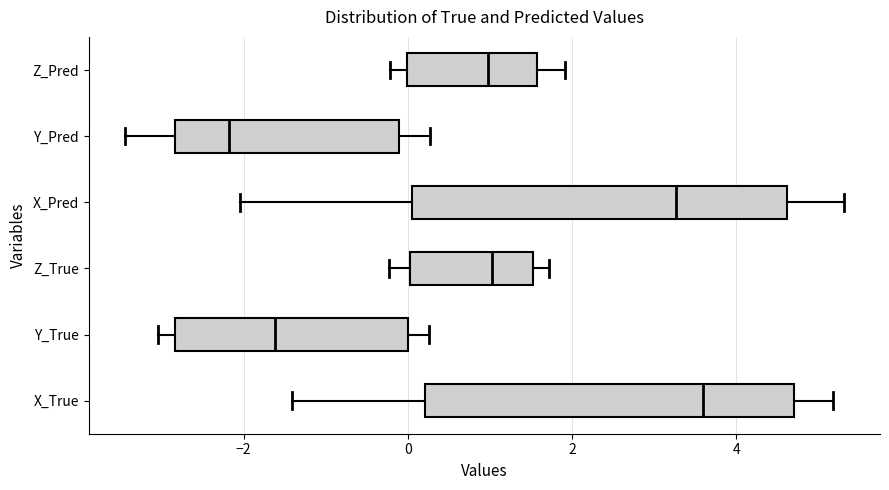

Reading bottom to top, transcribe this box plot: for each box, give where its median line is, the range the box spans, and where its two whiskers end, as read against the x-axis. The values are not printed on the chart, so give them approximately, as read against the axis.

X_True: median 3.6, box 0.2 to 4.8, whiskers -1.4 to 5.2
Y_True: median -1.6, box -2.8 to 0.0, whiskers -3.0 to 0.2
Z_True: median 1.0, box 0.0 to 1.6, whiskers -0.2 to 1.8
X_Pred: median 3.2, box 0.0 to 4.6, whiskers -2.0 to 5.4
Y_Pred: median -2.2, box -2.8 to -0.2, whiskers -3.4 to 0.2
Z_Pred: median 1.0, box 0.0 to 1.6, whiskers -0.2 to 2.0